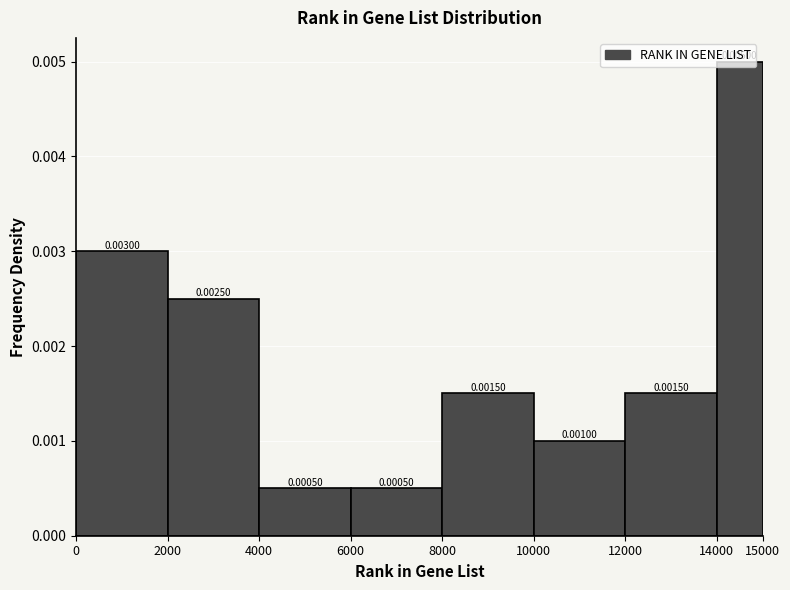

How tall is the bar that spans 8000 to 10000 on the x-axis?

0.00150